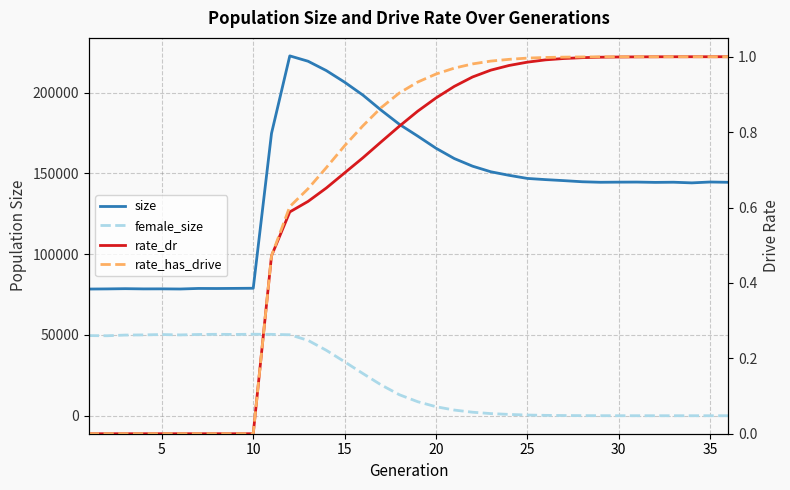

Rank the series at 25 from lowest to highest value.

rate_dr, rate_has_drive, female_size, size